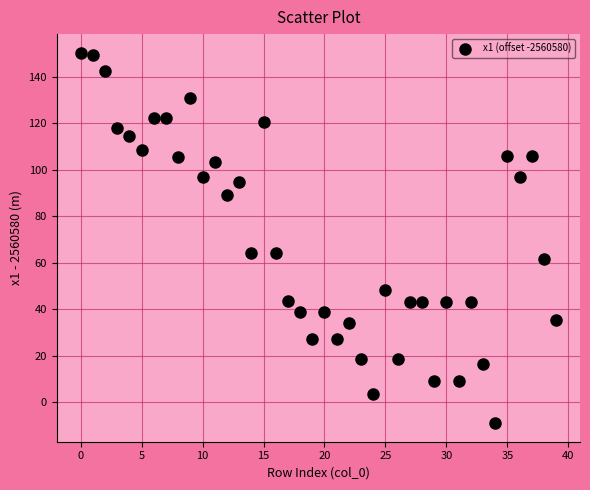

What is the range of Y values (max minus min)?

159.5